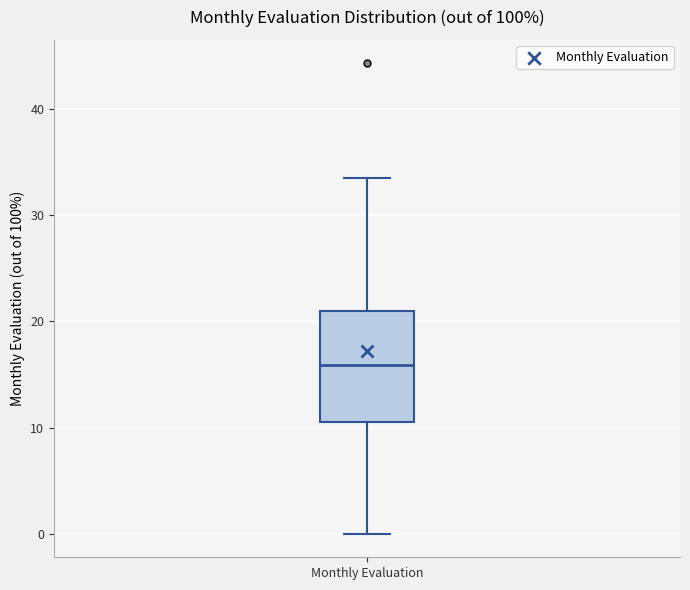

Transcribe this box plot: give where the median line is, the range the box spans, and where the two whiskers end, as read against the y-axis. The values are not printed on the chart, so give them approximately, as read against the axis.

median 16, box 11 to 21, whiskers 0 to 34